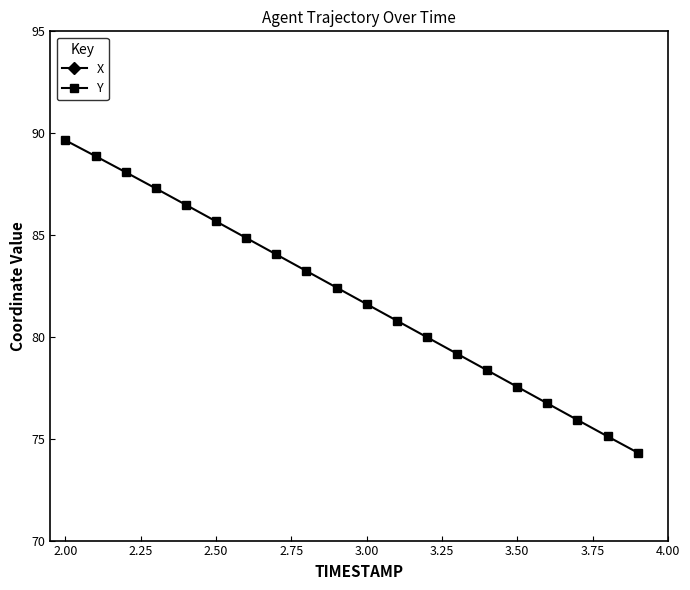

Where does the Y series first go above 82?

2.00